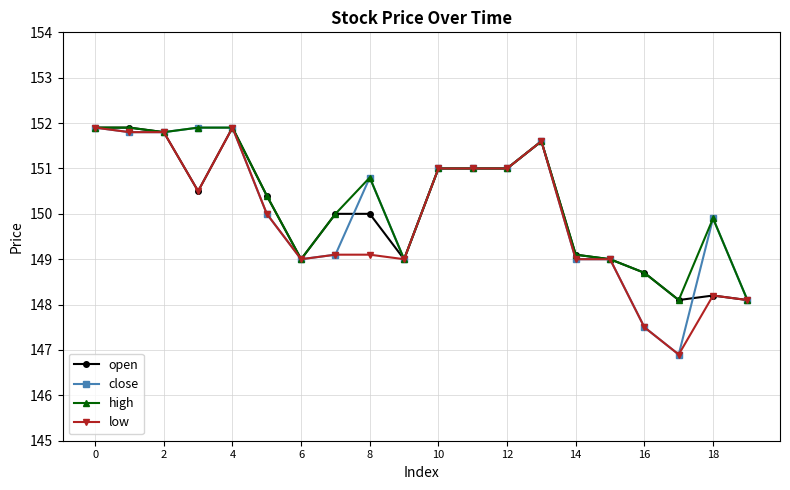

Reading left to right, what are all the values shown in this chart?

open: 151.9	151.9	151.8	150.5	151.9	150.4	149.0	150.0	150.0	149.0	151.0	151.0	151.0	151.6	149.1	149.0	148.7	148.1	148.2	148.1
close: 151.9	151.8	151.8	151.9	151.9	150.0	149.0	149.1	150.8	149.0	151.0	151.0	151.0	151.6	149.0	149.0	147.5	146.9	149.9	148.1
high: 151.9	151.9	151.8	151.9	151.9	150.4	149.0	150.0	150.8	149.0	151.0	151.0	151.0	151.6	149.1	149.0	148.7	148.1	149.9	148.1
low: 151.9	151.8	151.8	150.5	151.9	150.0	149.0	149.1	149.1	149.0	151.0	151.0	151.0	151.6	149.0	149.0	147.5	146.9	148.2	148.1